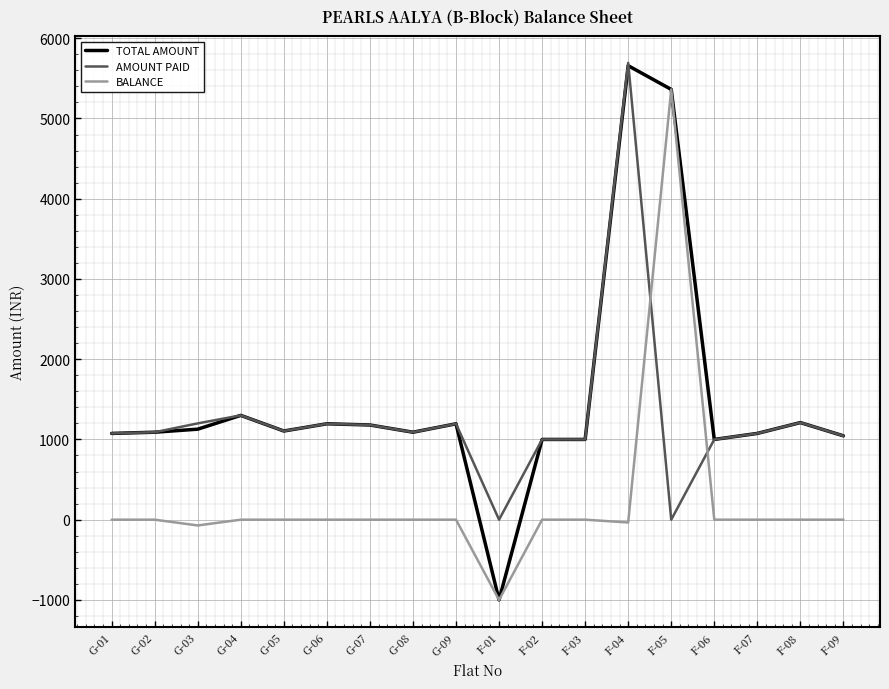

True or false: BALANCE has a value of 0 at G-04.

True